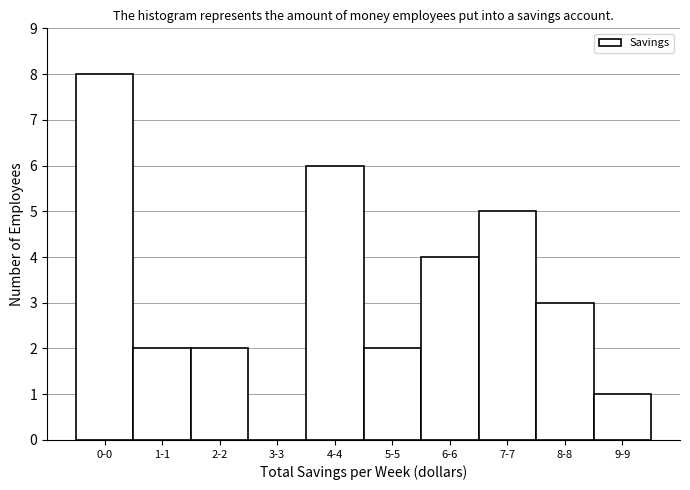

Reading right to left, what are all the values shown in this chart?

9-9=1	8-8=3	7-7=5	6-6=4	5-5=2	4-4=6	3-3=0	2-2=2	1-1=2	0-0=8